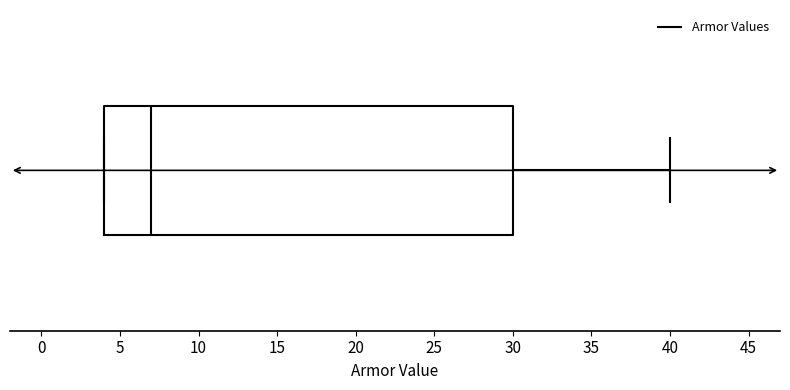

Where does the median line of the box sit on the x-axis? The values are not printed on the chart, so give them approximately, as read against the axis.

7